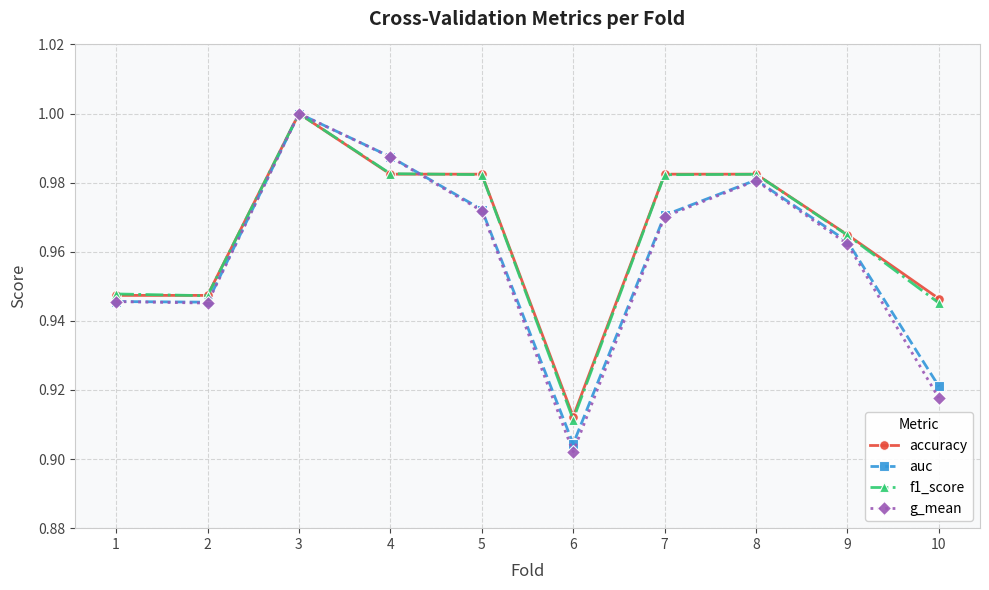

Does the chart have visible grid lines?

Yes